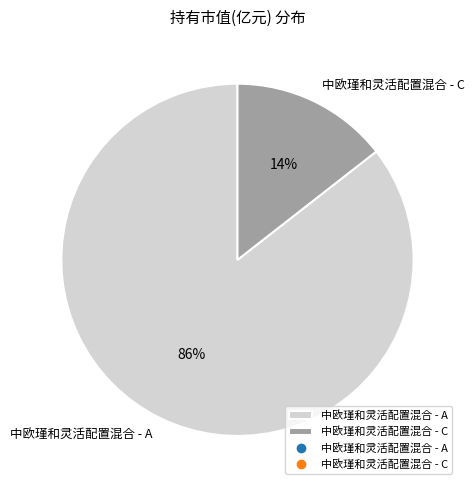

How many slices are in this pie chart?

2